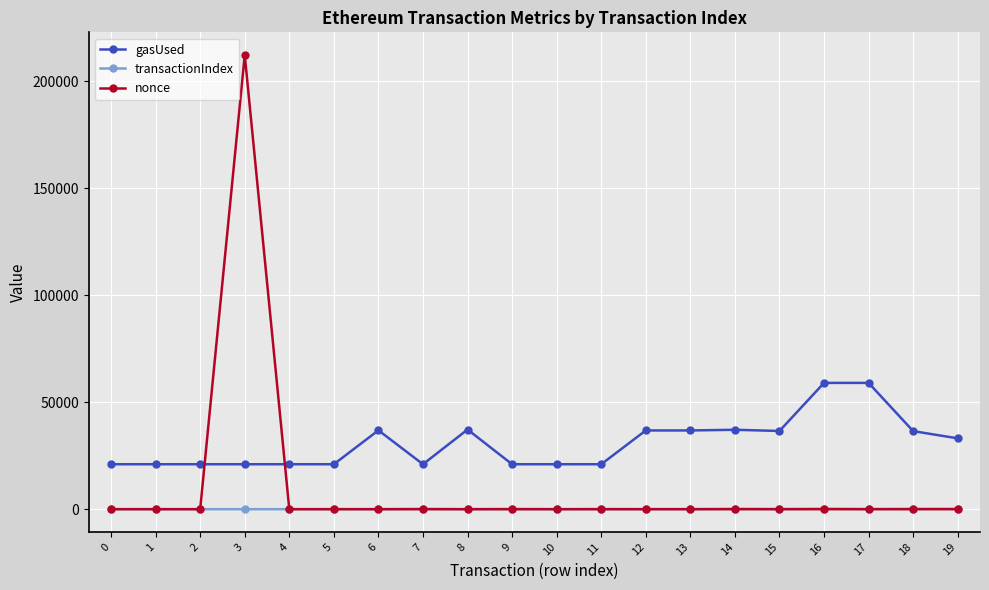

How many data points in transactionIndex are less than 32?

10